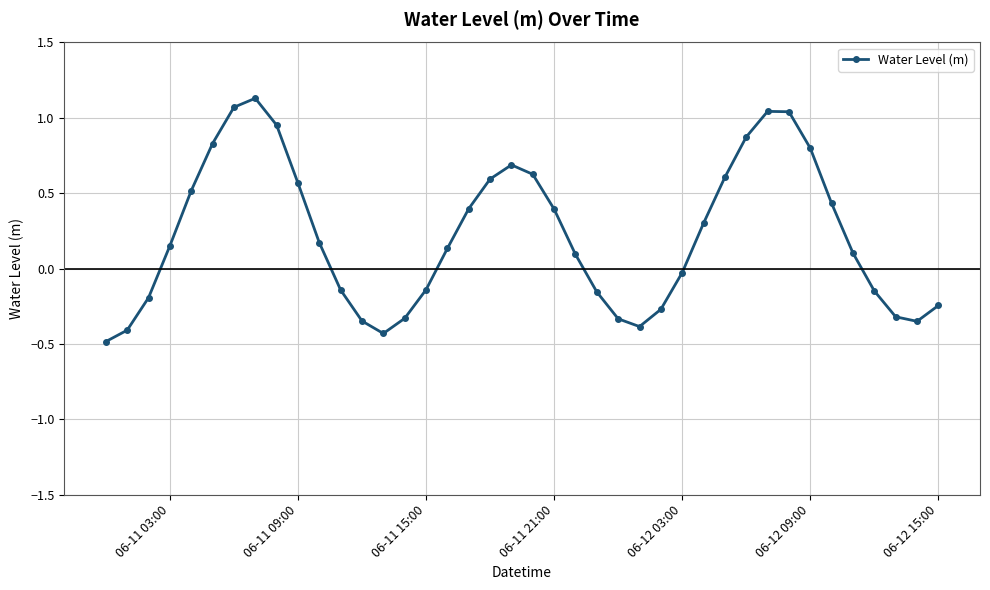

What is the difference between the second highest and minimum values?

1.6